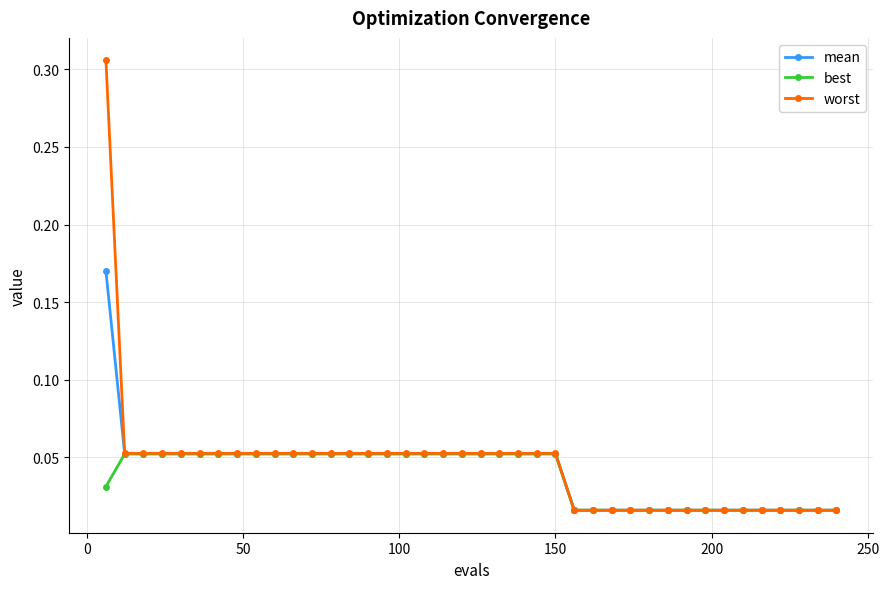

At how many categories does at least one series exceed 0?

40